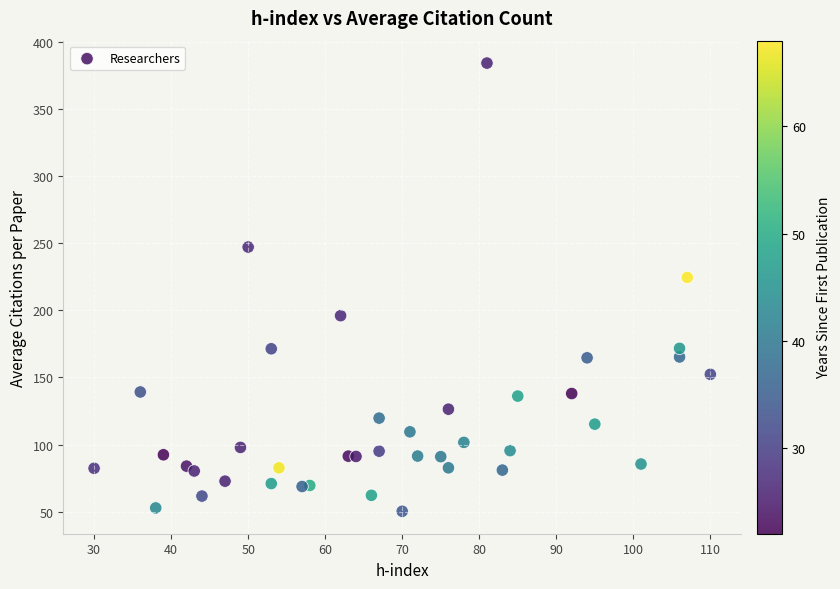

What is the range of Y values (max minus min)?

333.9